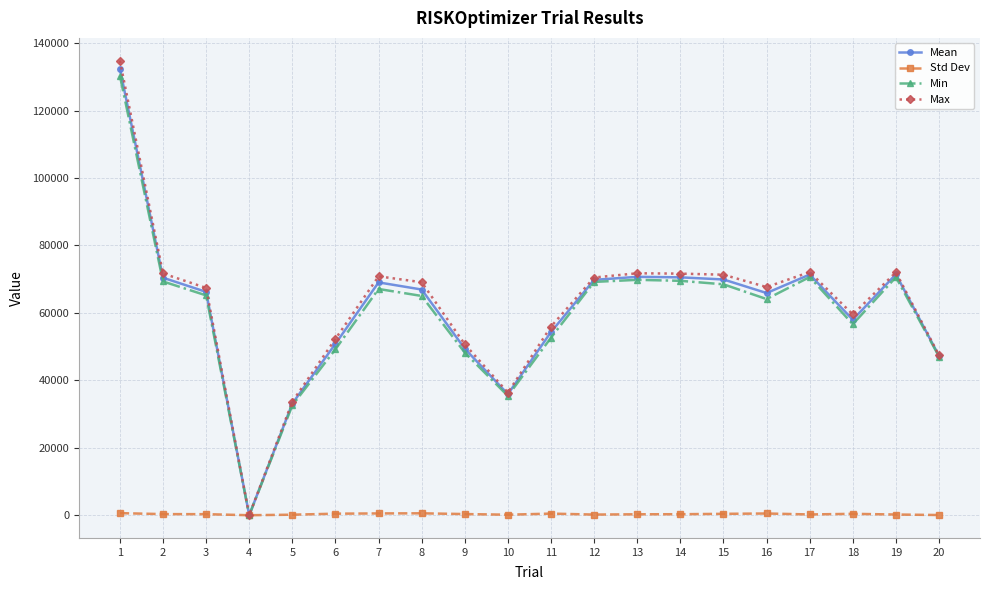

Between 12 and 16, which series saw the biggest shift?

Min